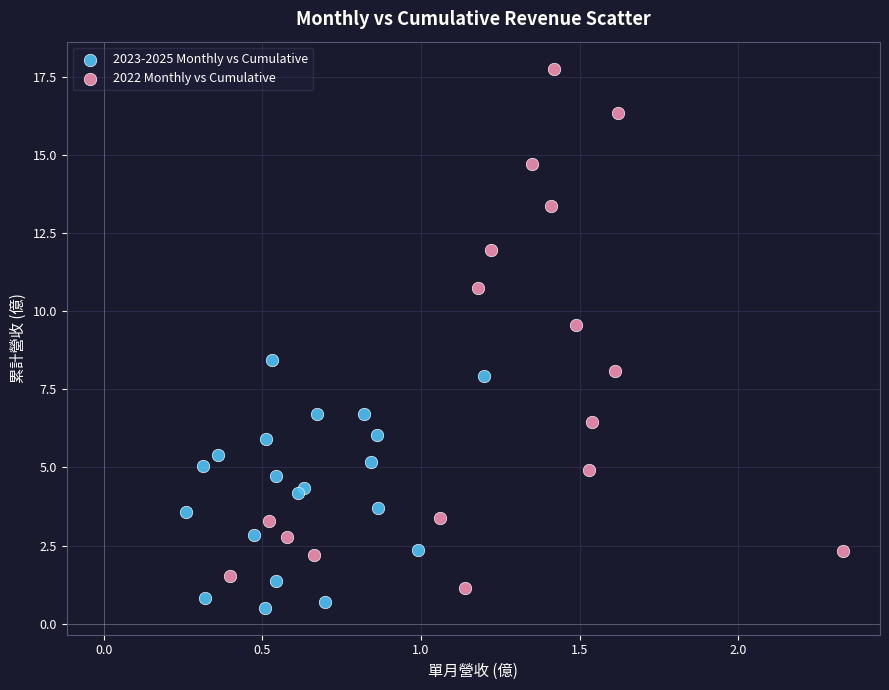

Which series has the widest spread of Y values?

2022 Monthly vs Cumulative